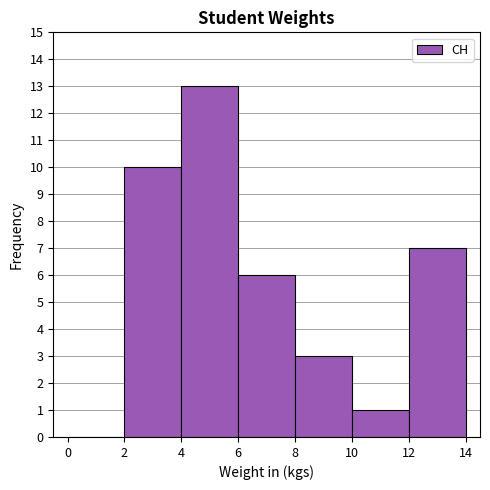

Which range on the x-axis has the tallest bar?

4 to 6